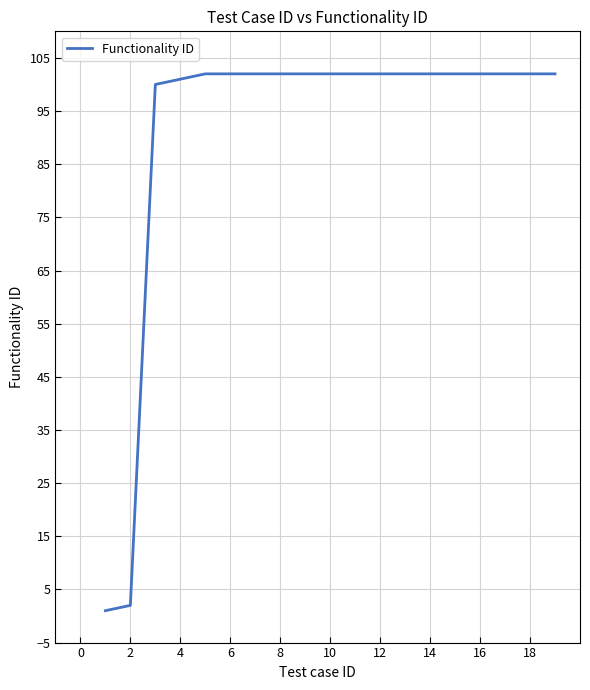

What is the maximum value shown in the chart?

102